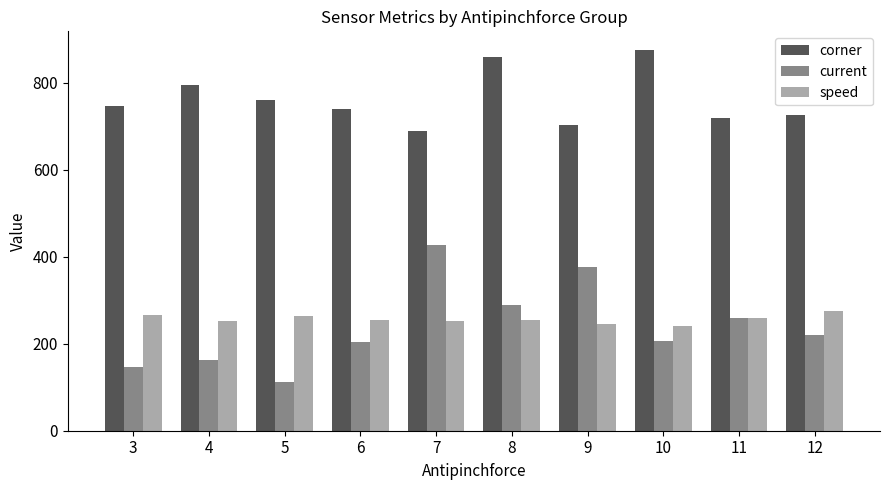

Does the chart contain stacked bars?

No